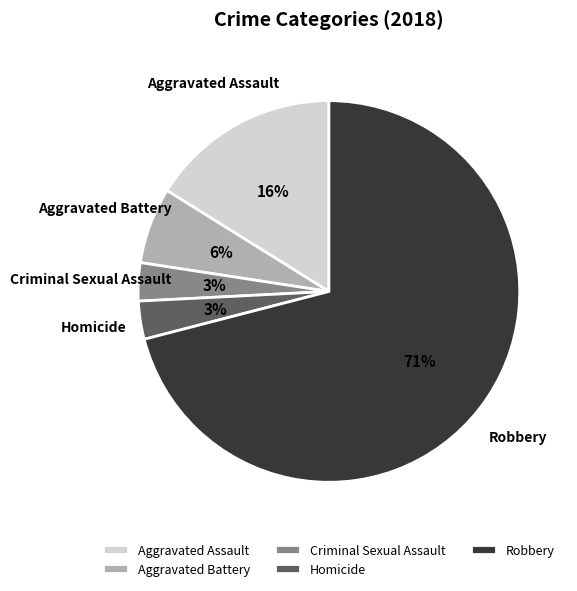

How many slices are in this pie chart?

5